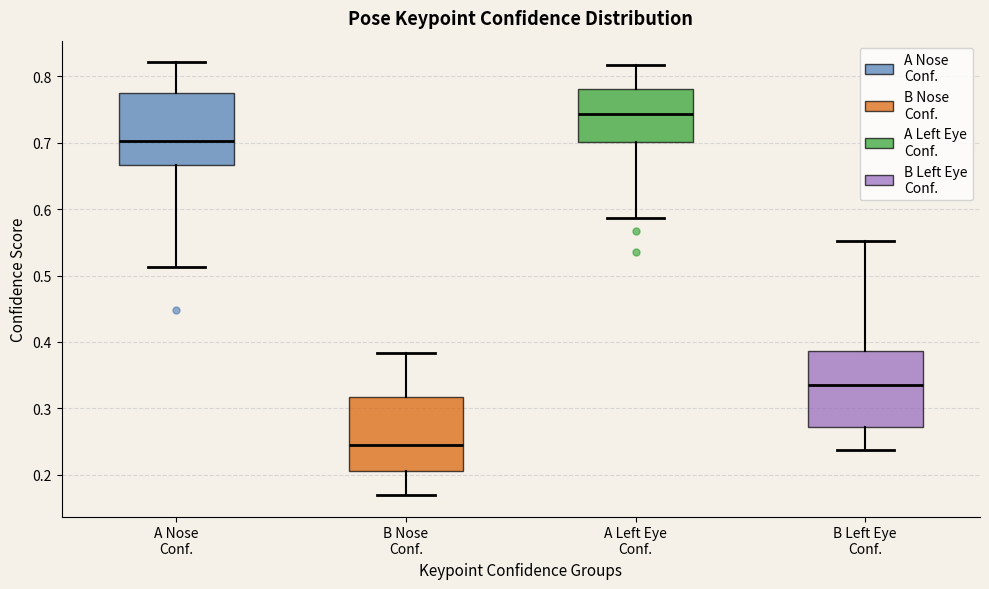

Where is the lower edge of the box for B Left Eye Conf. on the y-axis? The values are not printed on the chart, so give them approximately, as read against the axis.

0.27